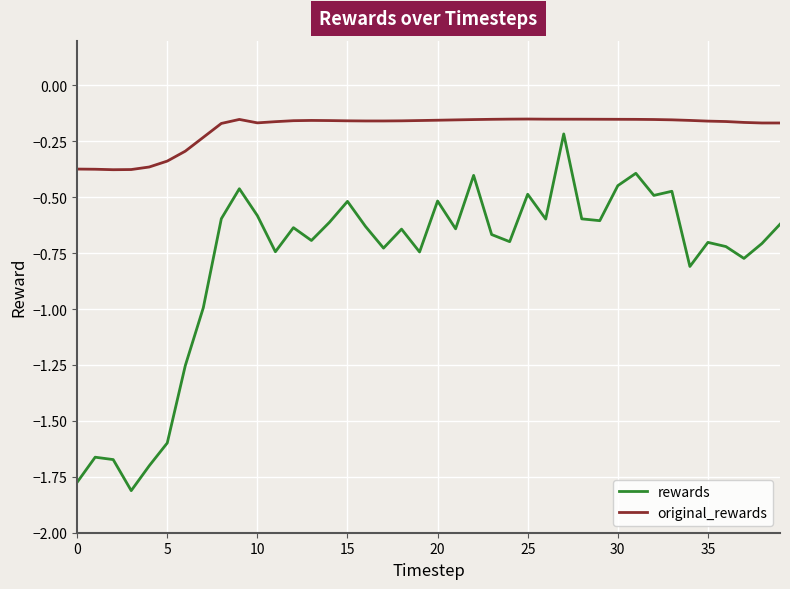

True or false: rewards and original_rewards intersect in this chart.

False